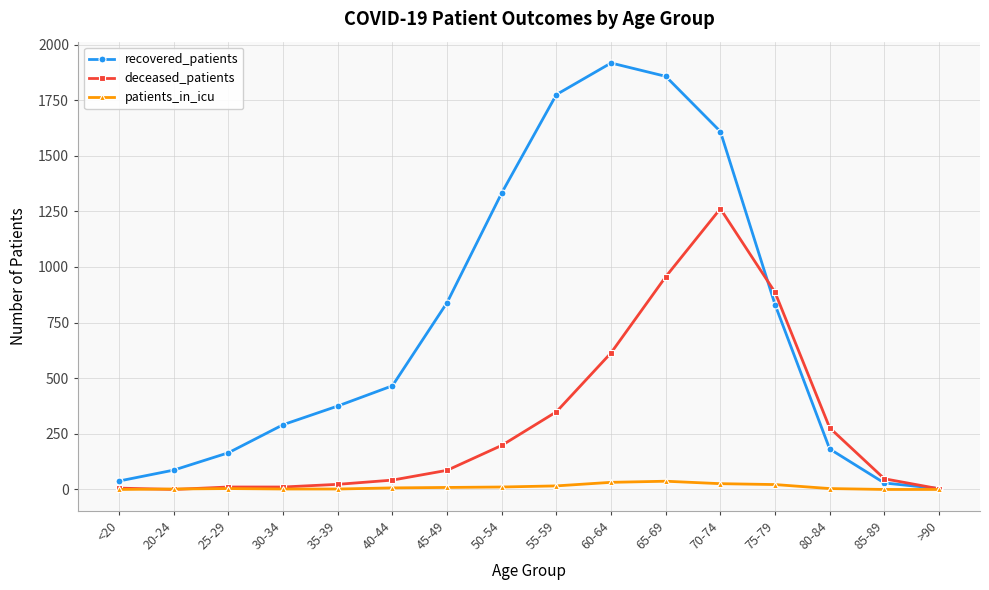

Is it true that recovered_patients equals 350 at 75-79?

False